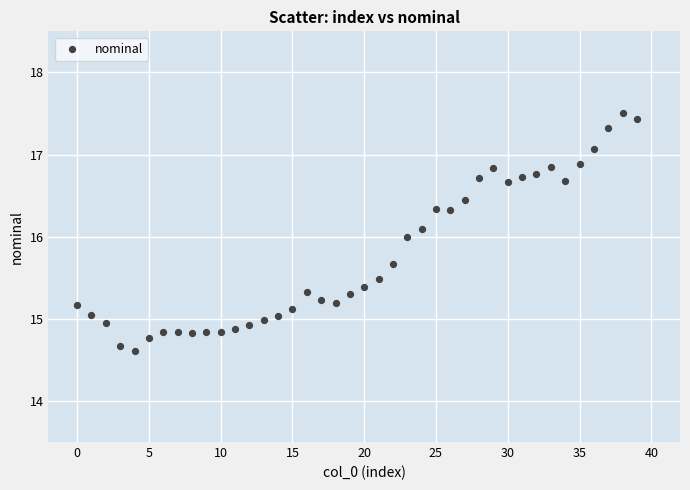

What is the range of Y values (max minus min)?

2.9